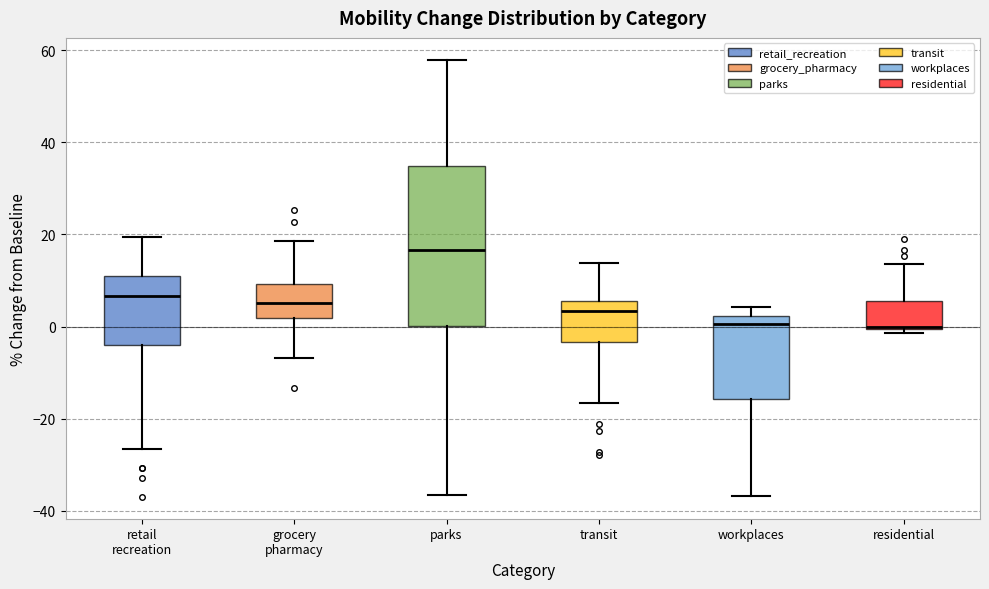

Which box is the tallest, from its lower edge to its upper edge?

parks